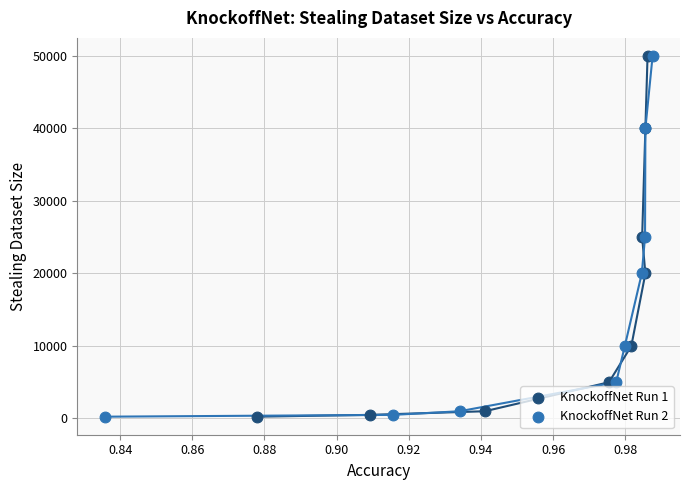

What are all the series names shown in the legend?

KnockoffNet Run 1, KnockoffNet Run 2